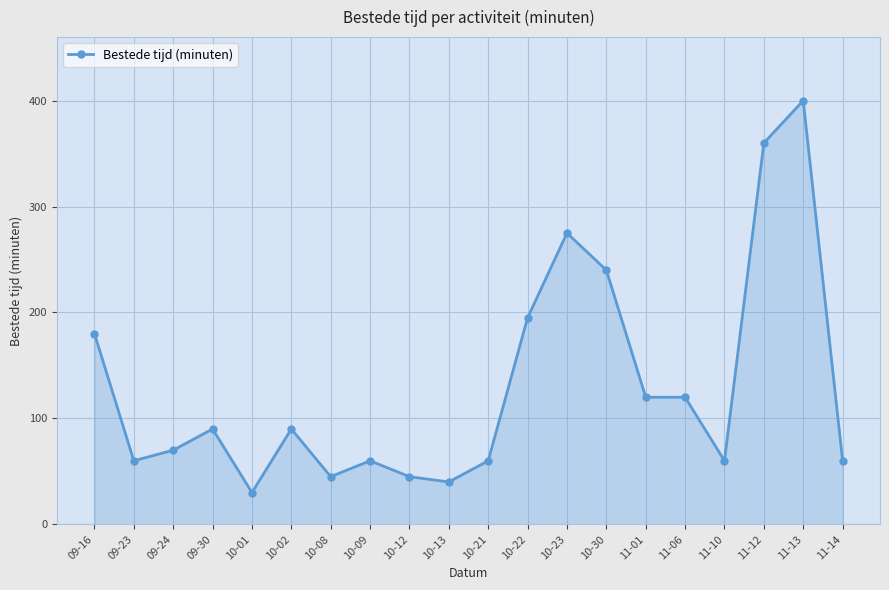

True or false: there are more than 1 points higher than both neighbors.

True